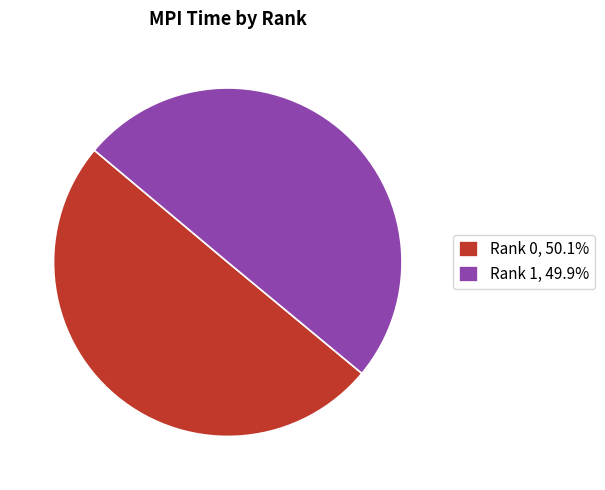

Do Rank 0, 50.1% and Rank 1, 49.9% together represent more than half of the pie?

Yes